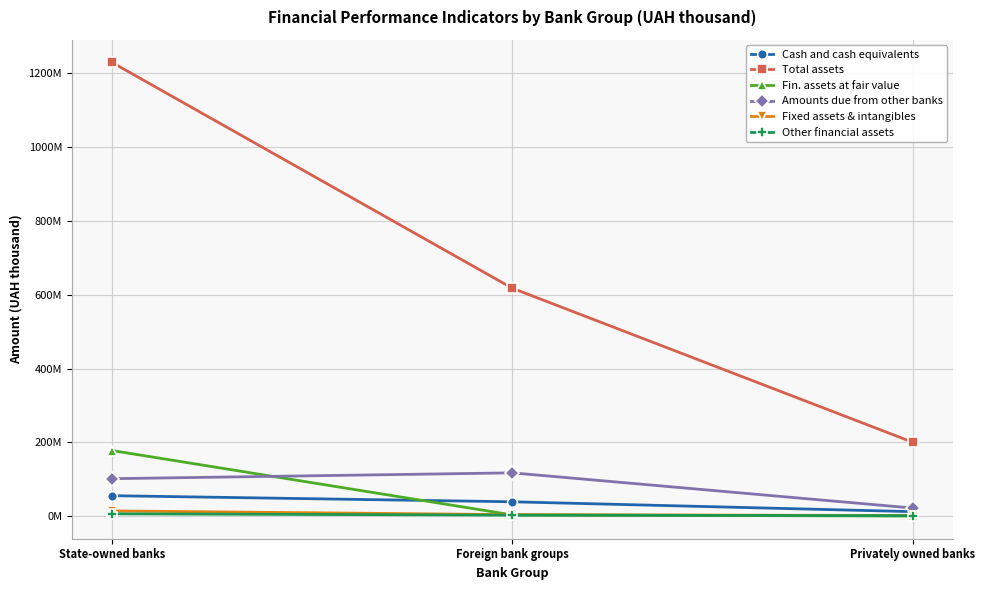

Is it true that Cash and cash equivalents equals 10956160.6 at Foreign bank groups?

False